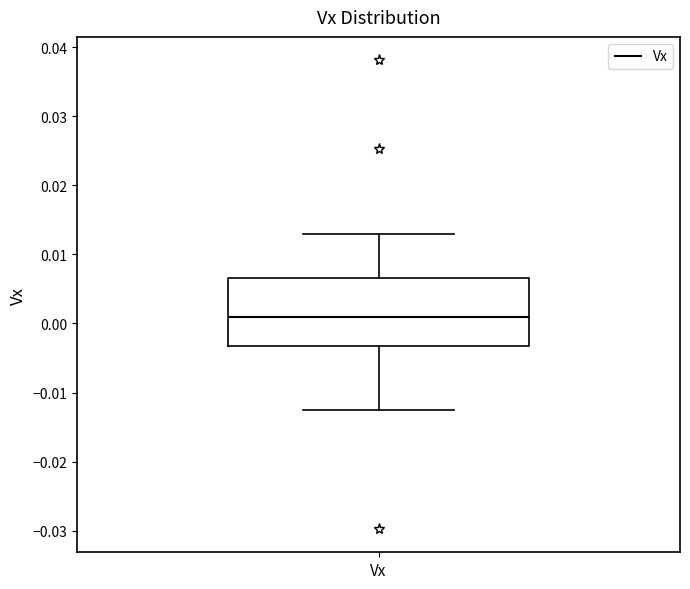

Transcribe this box plot: give where the median line is, the range the box spans, and where the two whiskers end, as read against the y-axis. The values are not printed on the chart, so give them approximately, as read against the axis.

median 0.001, box -0.003 to 0.007, whiskers -0.012 to 0.013